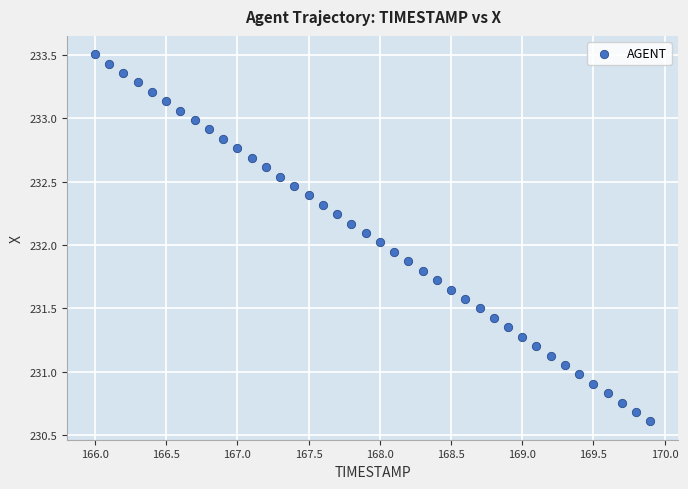

What is the range of X values (max minus min)?

3.9